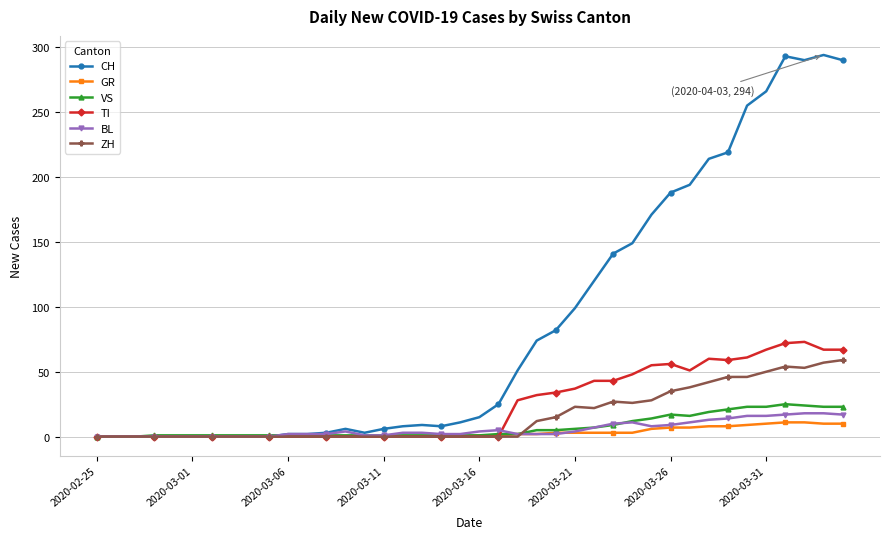

Which series has the largest range (max minus min)?

CH